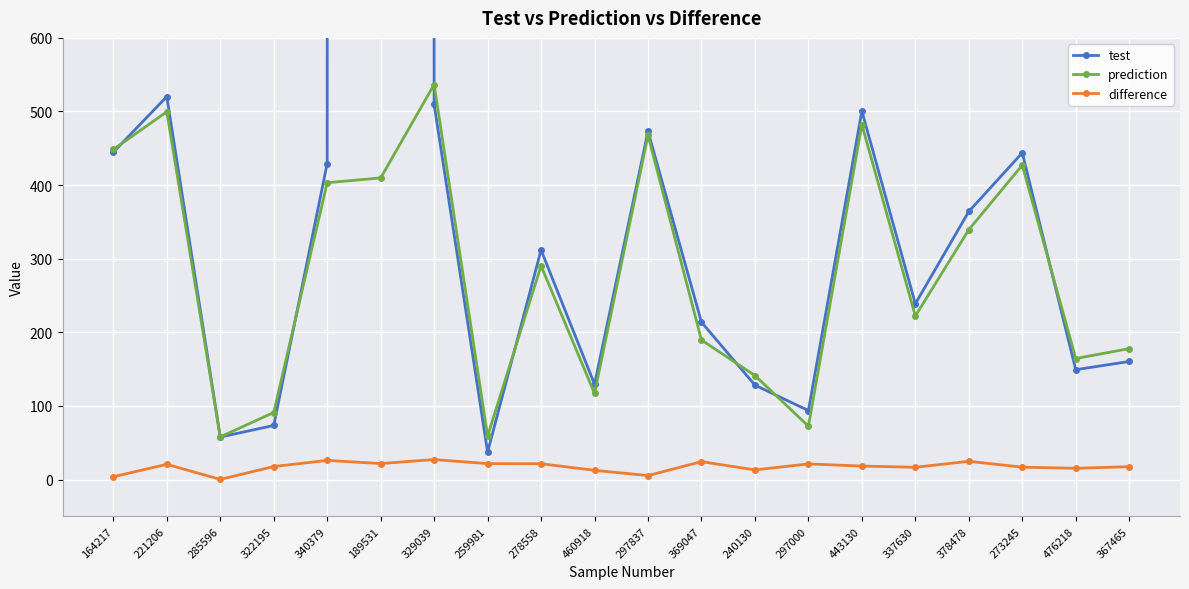

Which category has the lowest value across all series?

285596